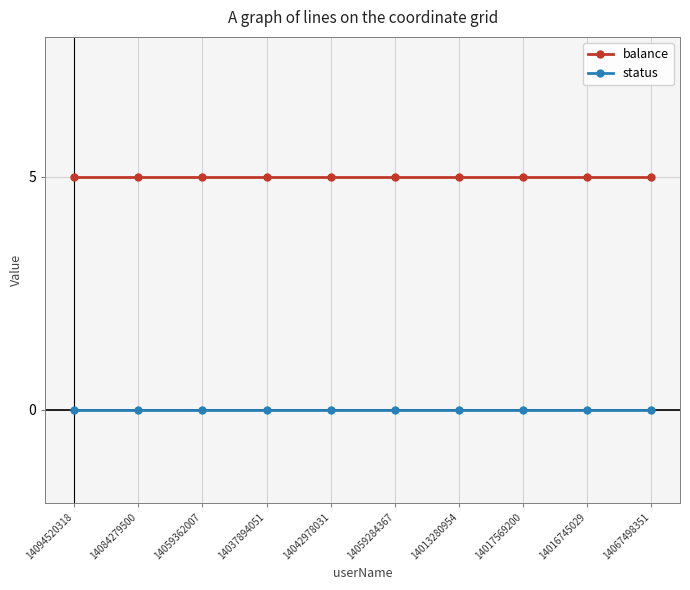

Rank the series by their maximum value, from lowest to highest.

status, balance